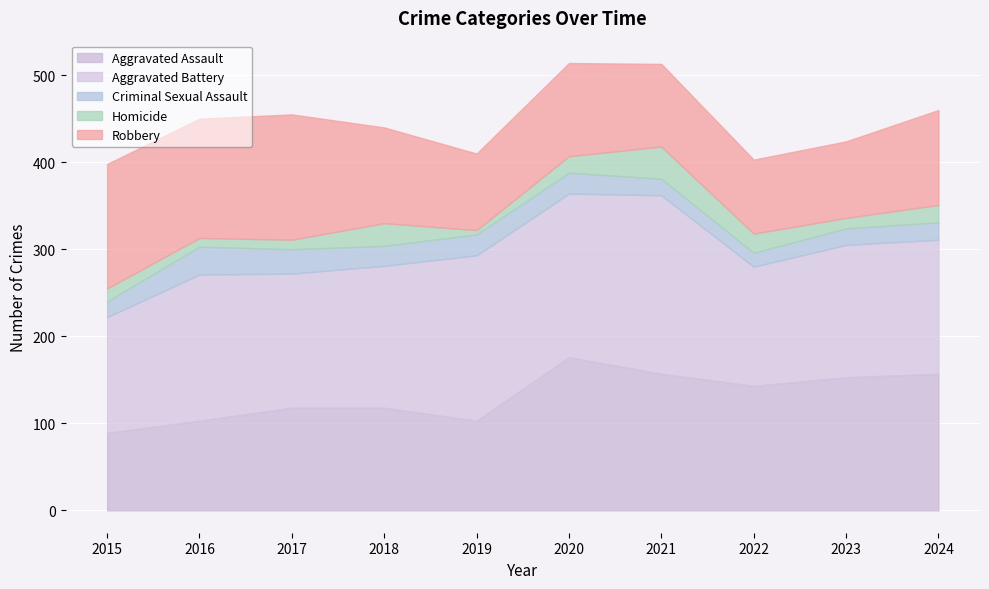

The Aggravated Battery series shows 154 at 2017. True or false?

True